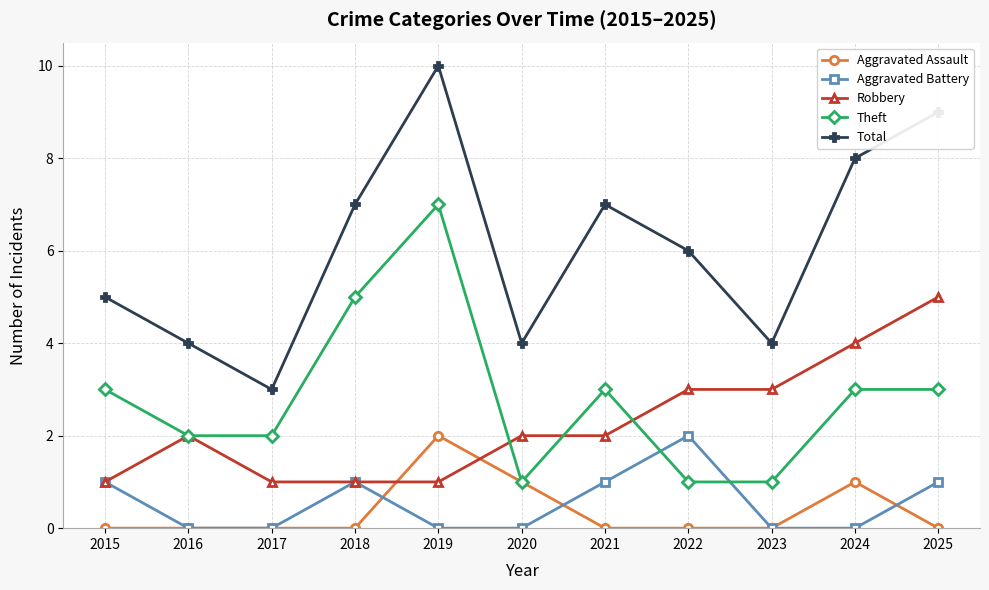

Count the Robbery values in the range 1 to 3.

9